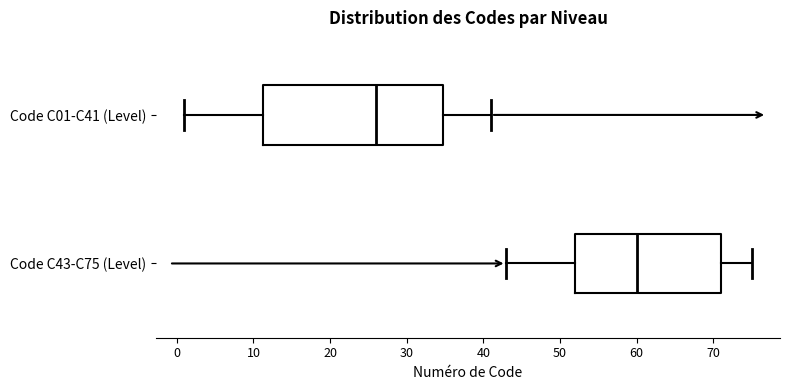

Where is the right edge of the box for Code C43-C75 (Level) on the x-axis? The values are not printed on the chart, so give them approximately, as read against the axis.

71